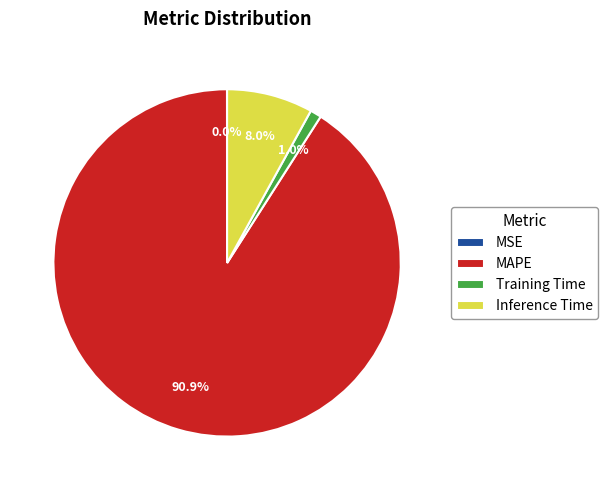

Between Training Time and MAPE, which is larger?

MAPE